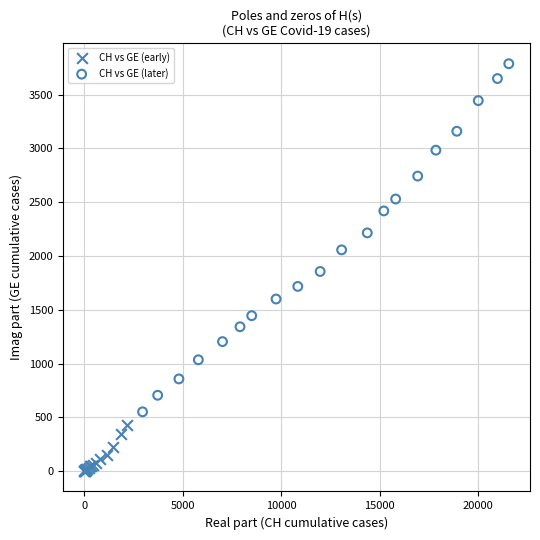

Which series contains the highest Y value?

CH vs GE (later)